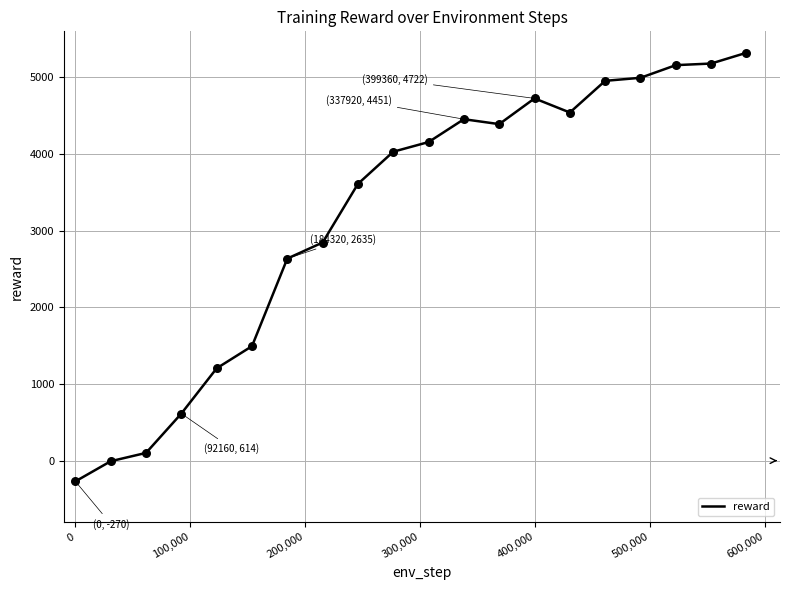

What is the maximum value shown in the chart?

5317.3